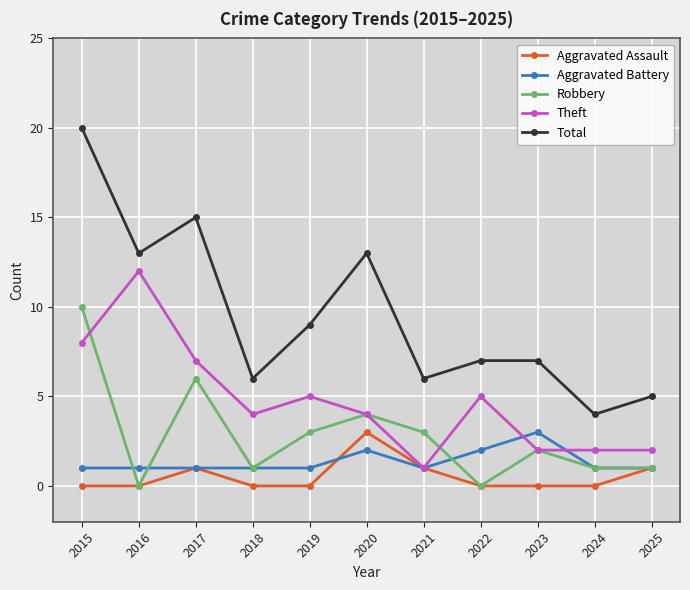

At which category is the sum across all series the highest?

2015